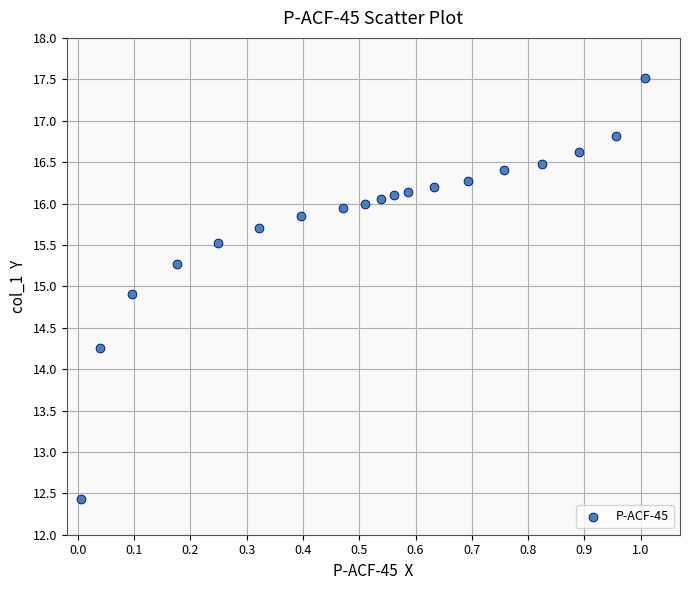

What is the range of X values (max minus min)?

1.0